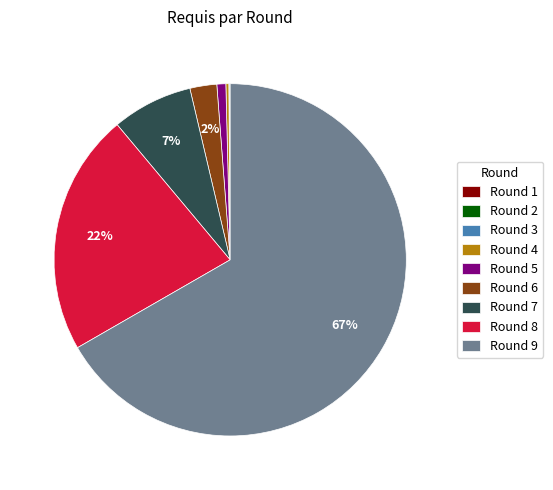

What is the majority slice?

Round 9